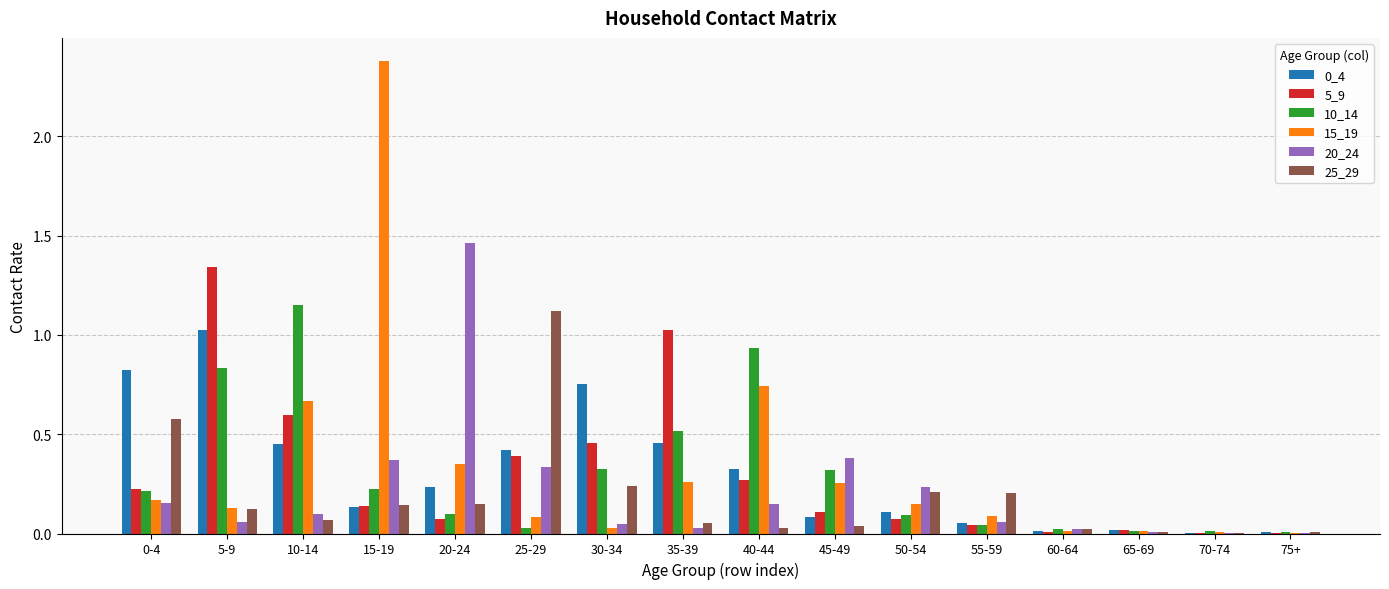

Is it true that 0_4 equals 0.0 at 45-49?

False